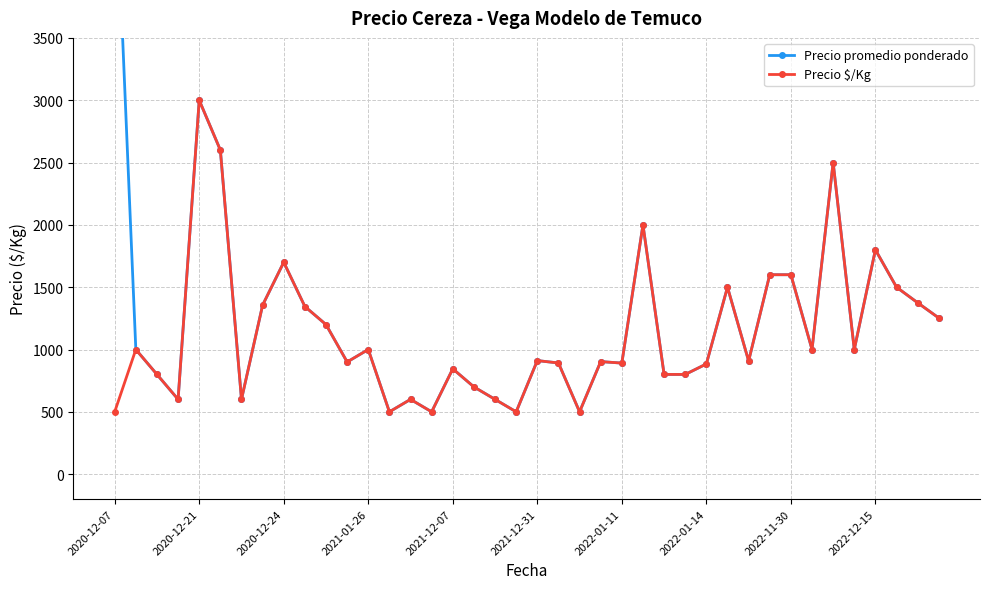

What is the maximum value shown in the chart?

5000